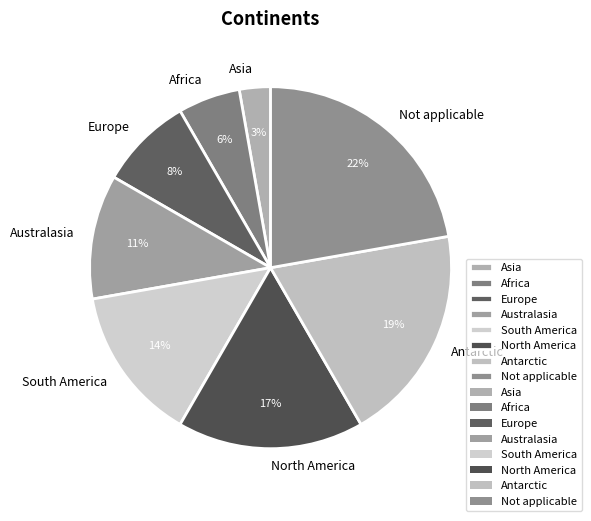

To the nearest percent, what is the average slice percentage?

12%